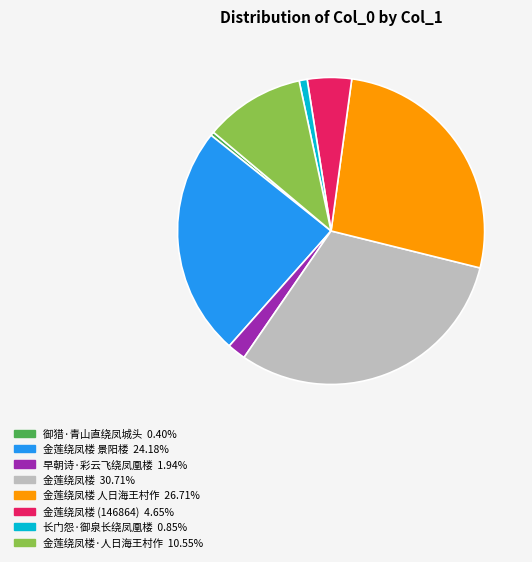

How many segments does this pie chart have?

8